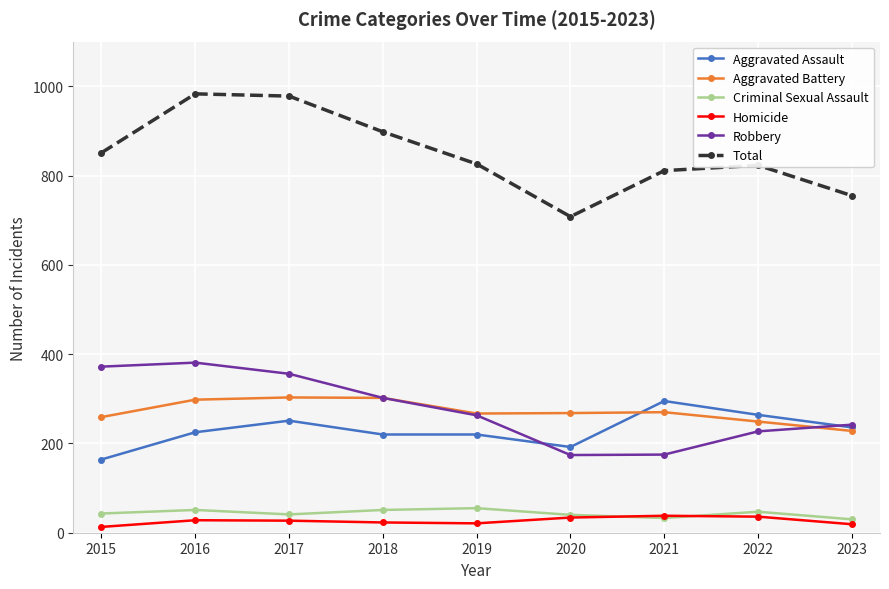

What is the difference between the Criminal Sexual Assault values at 2023 and 2022?

17